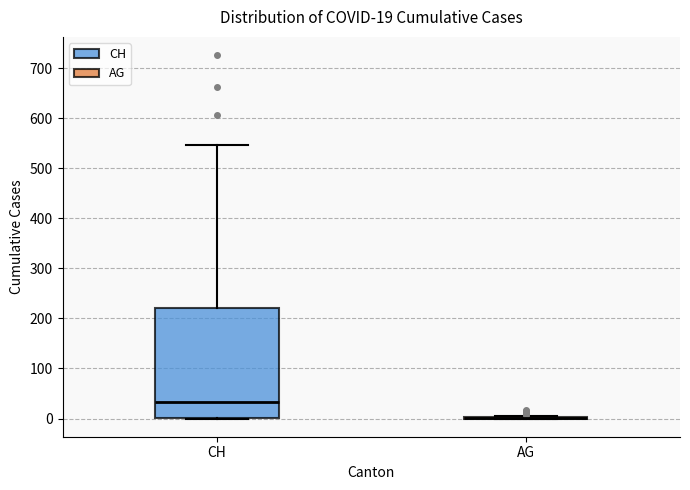

Comparing the boxes themselves (not the whiskers), which one is the tallest?

CH